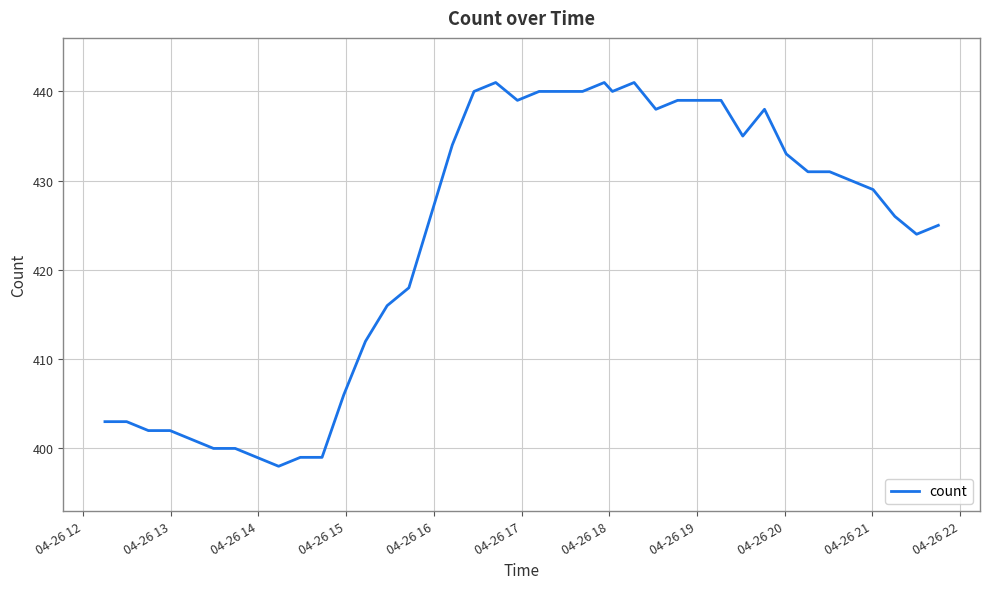

What is the maximum value shown in the chart?

441